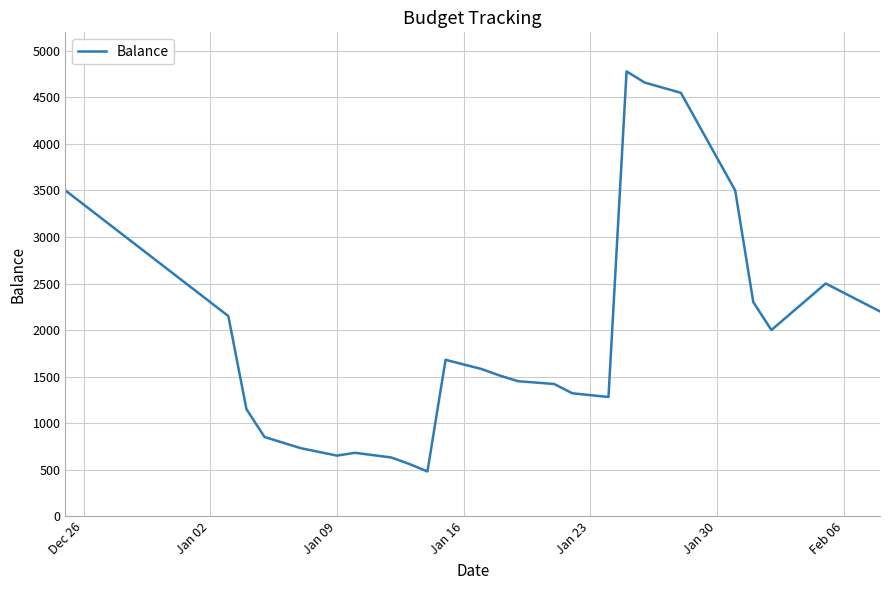

How many interior local valleys (lower than both neighbors) does the data have?

4